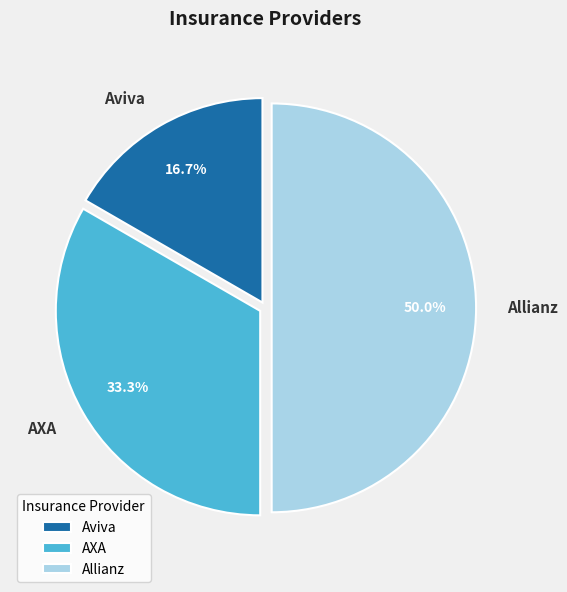

Rank the categories by value from lowest to highest.

Aviva, AXA, Allianz